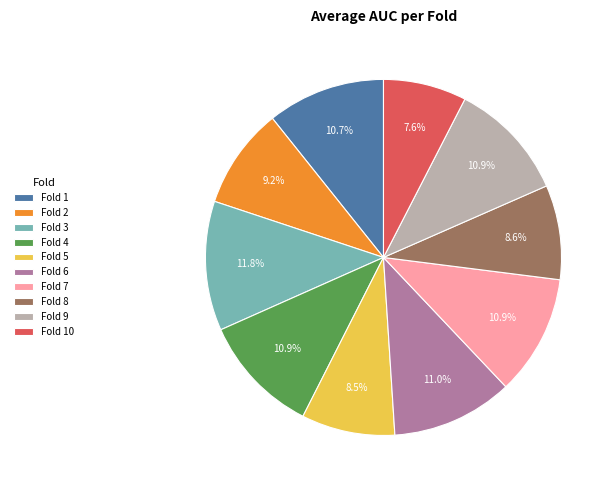

How many segments does this pie chart have?

10